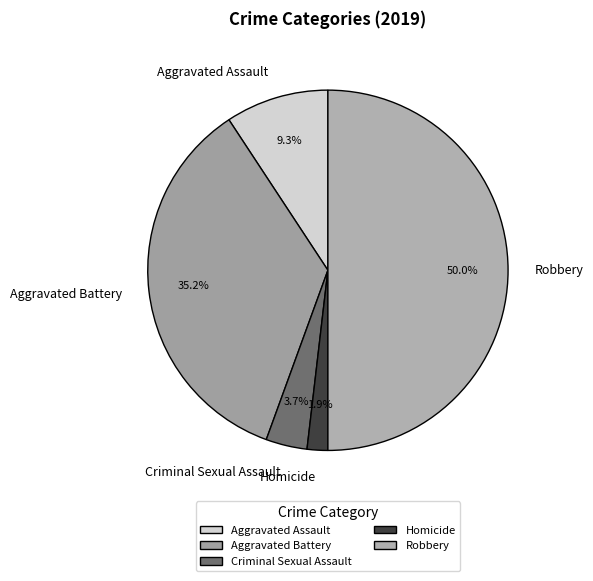

To the nearest percent, what is the combined percentage of Homicide and Aggravated Battery?

37%